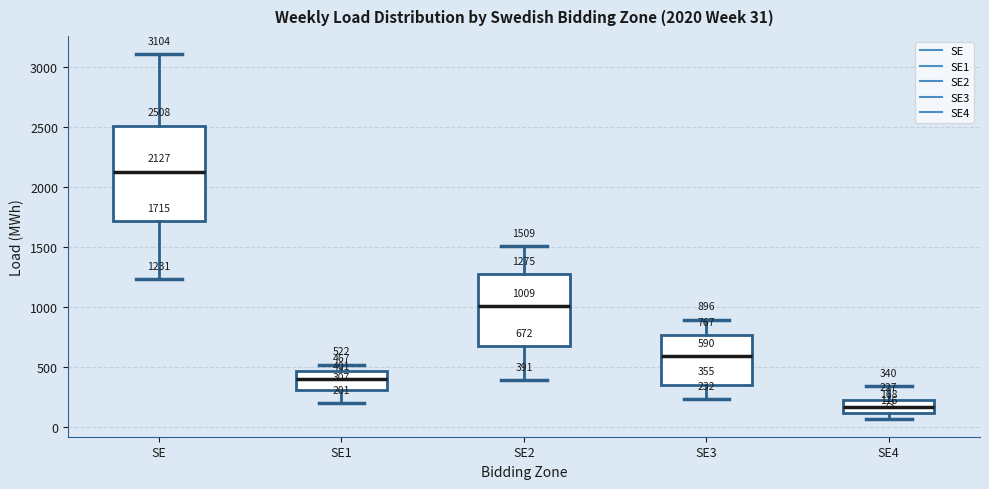

Which box is the tallest, from its lower edge to its upper edge?

SE